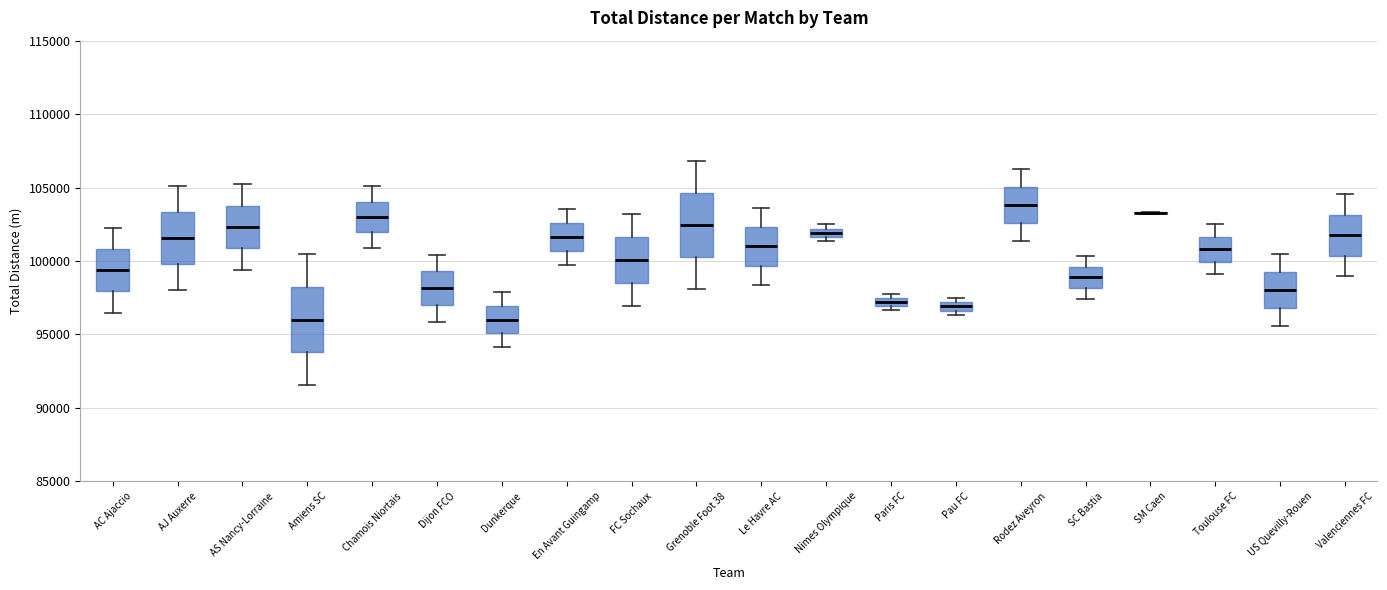

Where is the lower edge of the box for Toulouse FC on the y-axis? The values are not printed on the chart, so give them approximately, as read against the axis.

100000